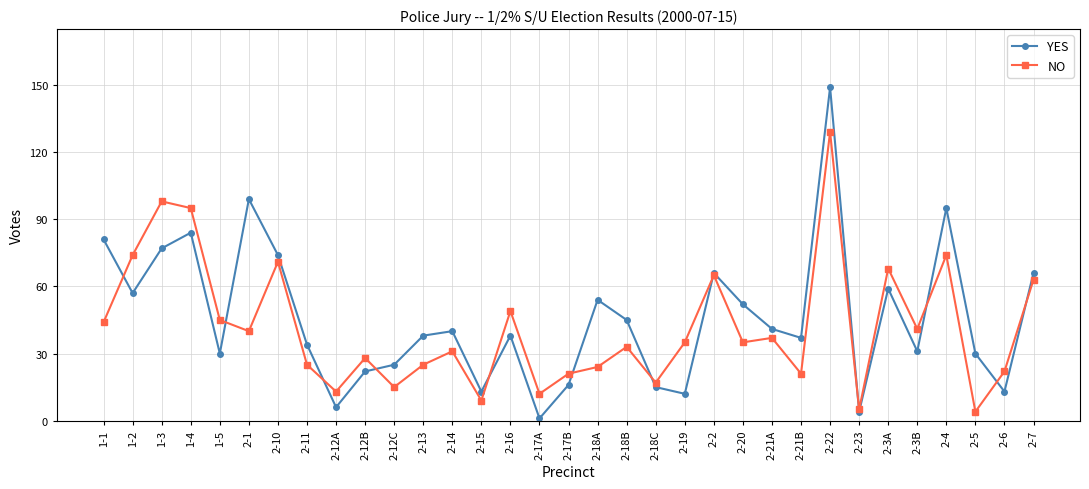

What is the value of the YES point at the 4th from the left?

84